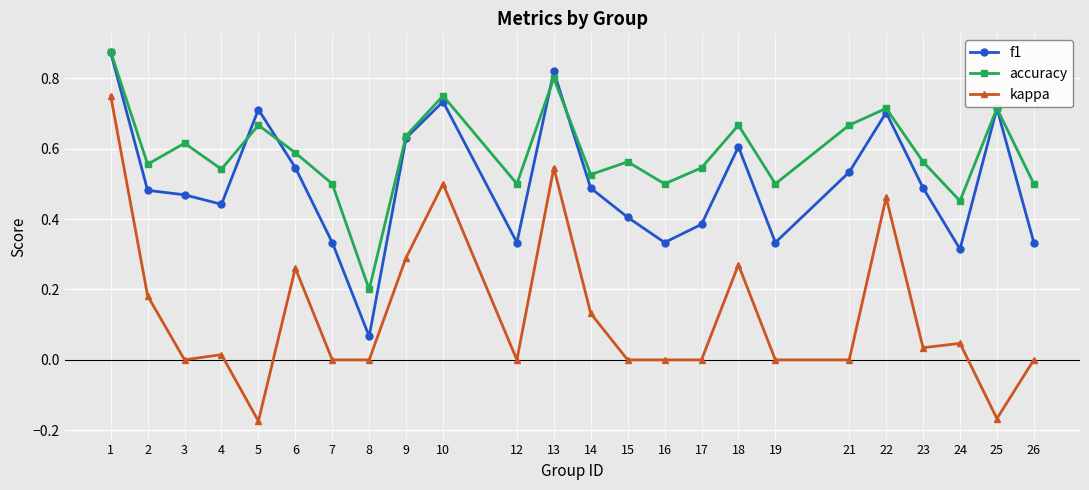

Which series has the widest spread of values?

kappa